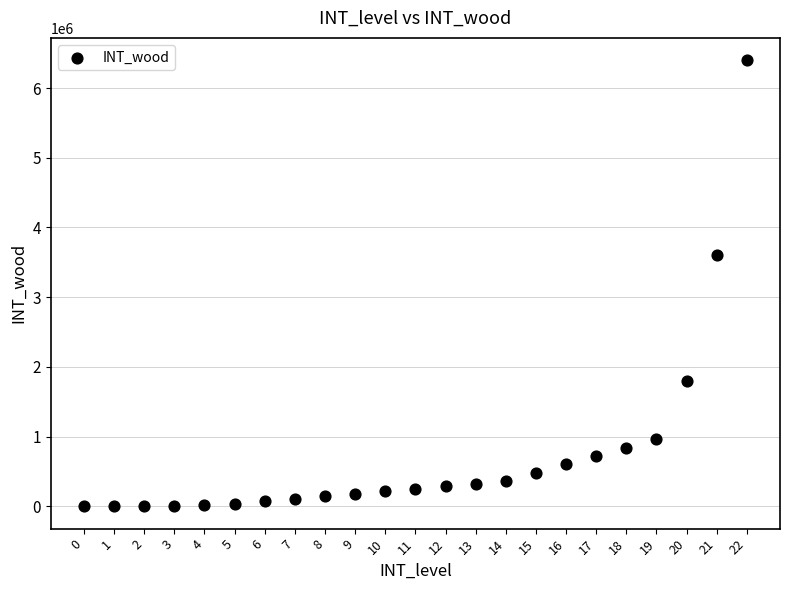

What is the range of Y values (max minus min)?

6400000